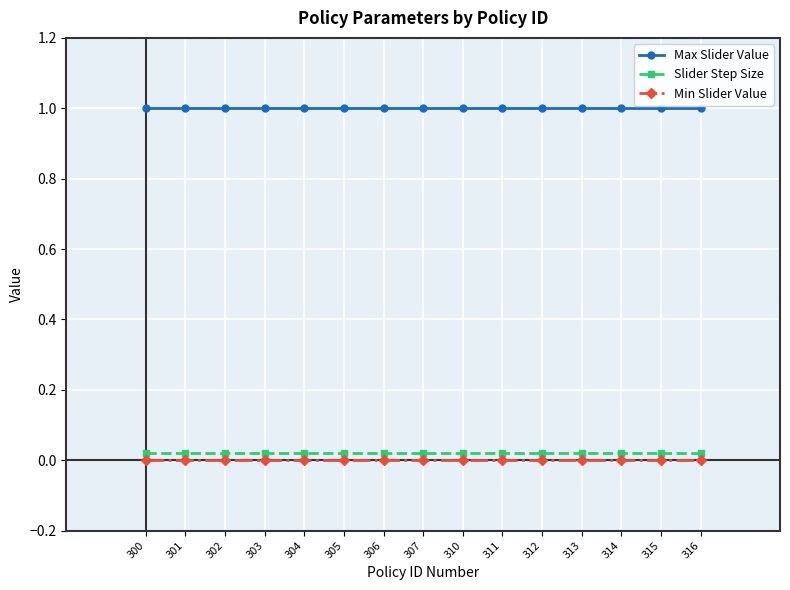

How many data points does each series have?

15